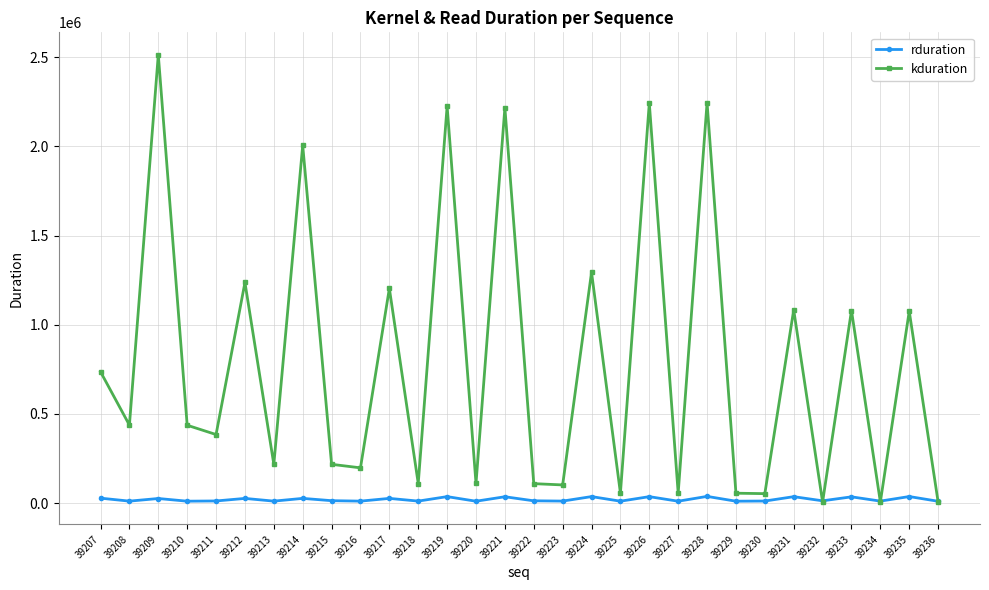

At which label does rduration first exceed 12309?

39207